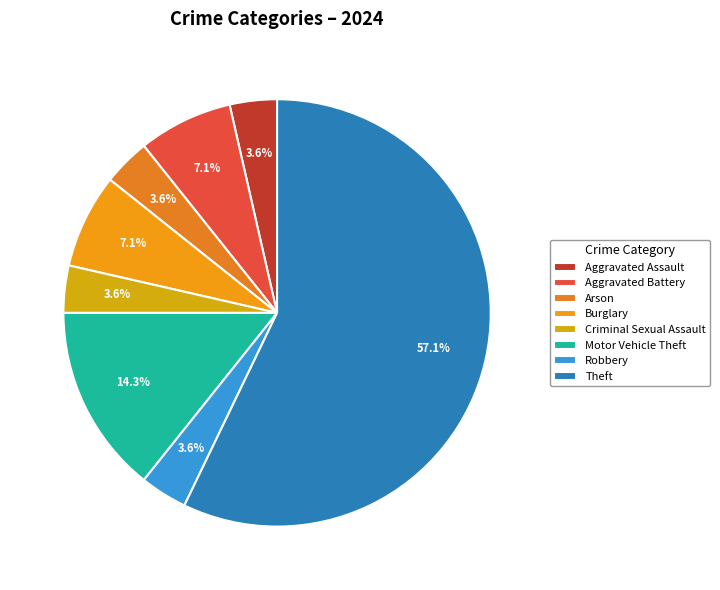

Does any single category account for the majority?

Yes